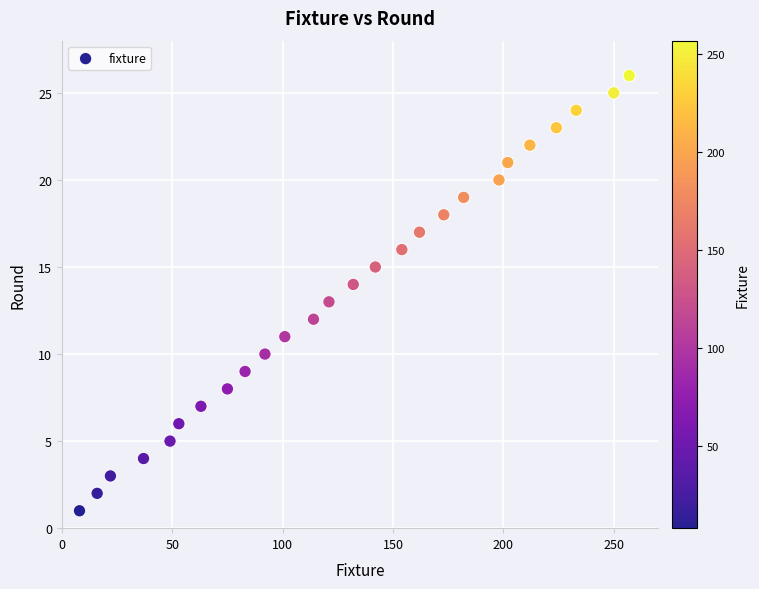

What is the range of X values (max minus min)?

249